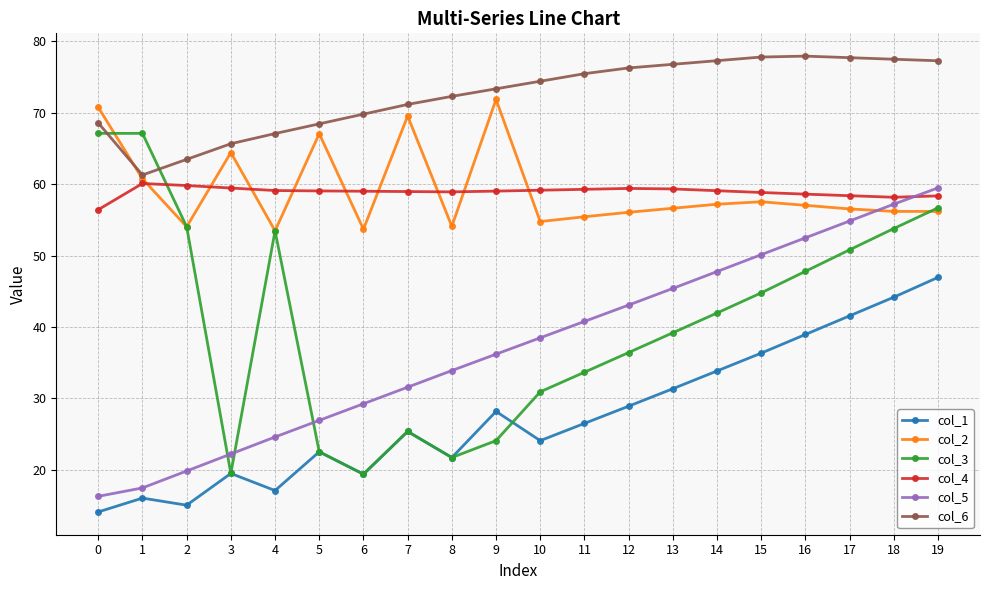

How many values in the col_1 series exceed 26?

10